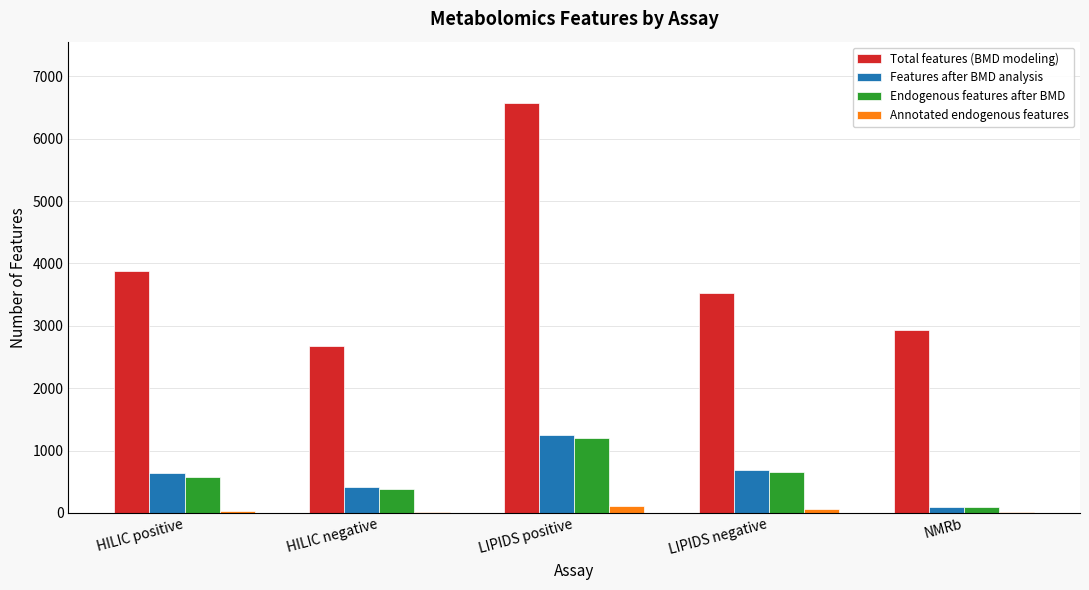

What is the sum of all Endogenous features after BMD values?

2903